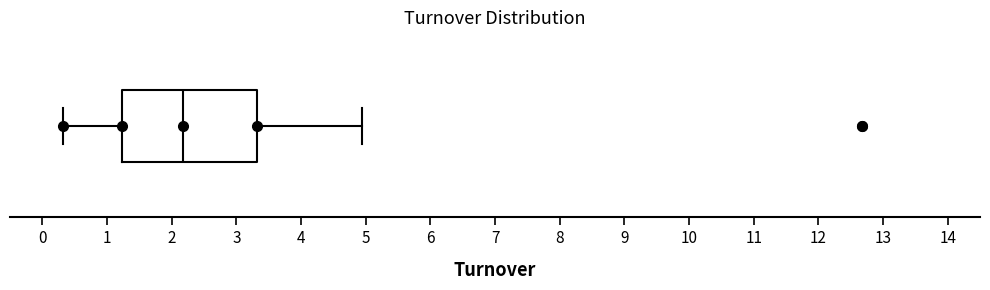

Transcribe this box plot: give where the median line is, the range the box spans, and where the two whiskers end, as read against the x-axis. The values are not printed on the chart, so give them approximately, as read against the axis.

median 2.2, box 1.2 to 3.3, whiskers 0.3 to 4.9